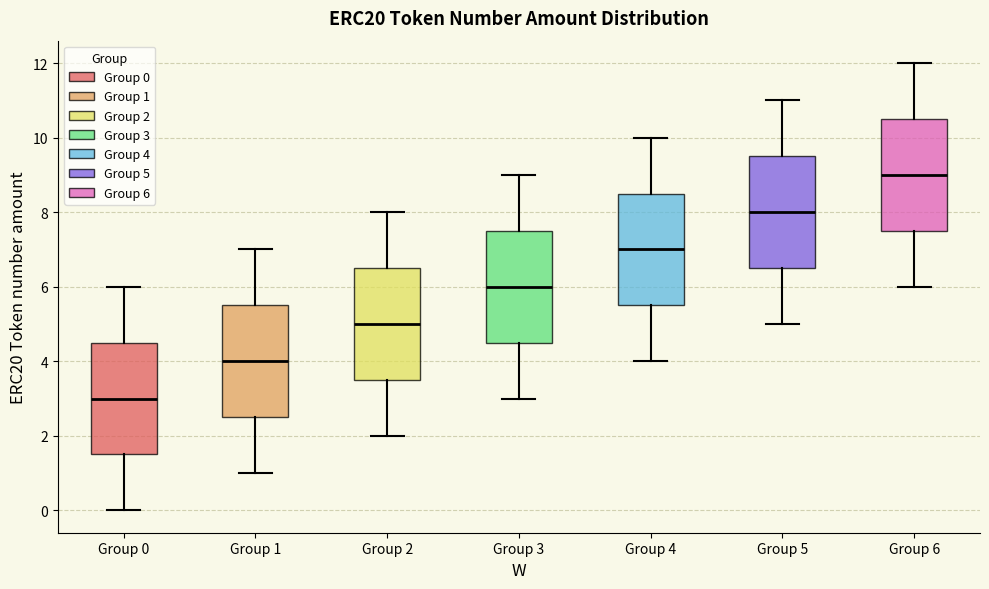

Which box's median line is the lowest?

Group 0